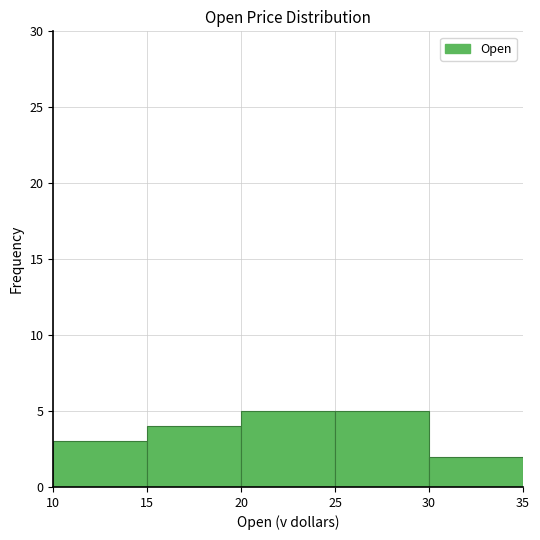

Reading left to right, list every bar in this chart as the range it spans on the x-axis followed by its height. The values are not printed on the chart, so give them approximately, as read against the axis.

10 to 15: 3
15 to 20: 4
20 to 25: 5
25 to 30: 5
30 to 35: 2